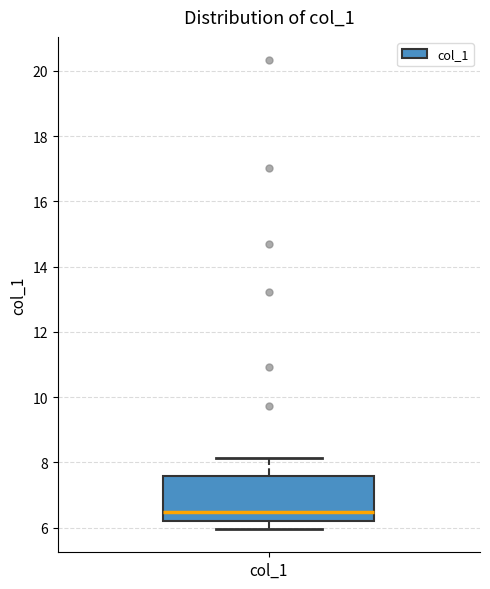

Where does the median line of the box for col_1 sit on the y-axis? The values are not printed on the chart, so give them approximately, as read against the axis.

6.4